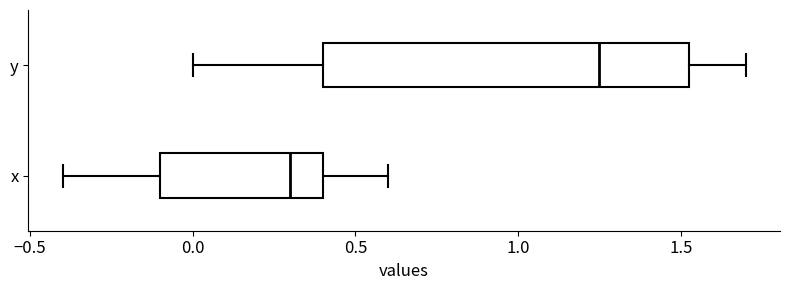

Reading bottom to top, transcribe this box plot: for each box, give where its median line is, the range the box spans, and where its two whiskers end, as read against the x-axis. The values are not printed on the chart, so give them approximately, as read against the axis.

x: median 0.30, box -0.10 to 0.40, whiskers -0.40 to 0.60
y: median 1.25, box 0.40 to 1.55, whiskers 0.00 to 1.70